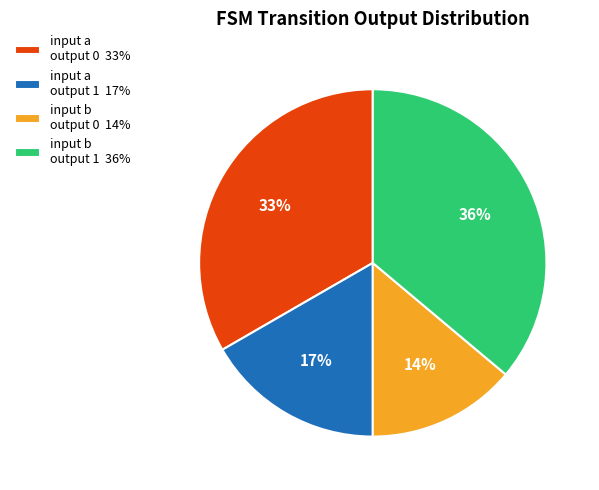

How many segments does this pie chart have?

4